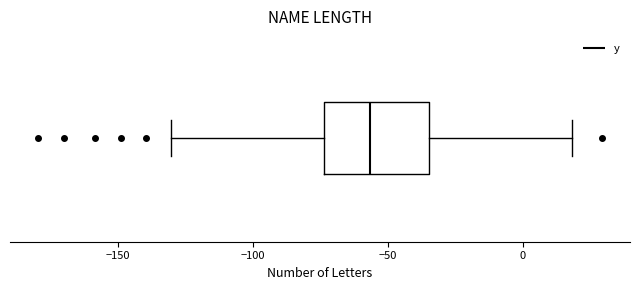

Read this box plot against the x-axis: the position of the median line, the range covered by the box, and the ends of both whiskers. The values are not printed on the chart, so give them approximately, as read against the axis.

median -55, box -75 to -35, whiskers -130 to 20